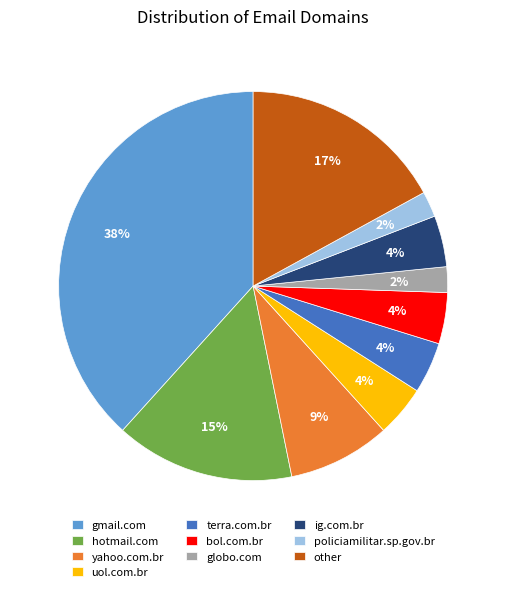

Combined, do other and terra.com.br account for over 50%?

No